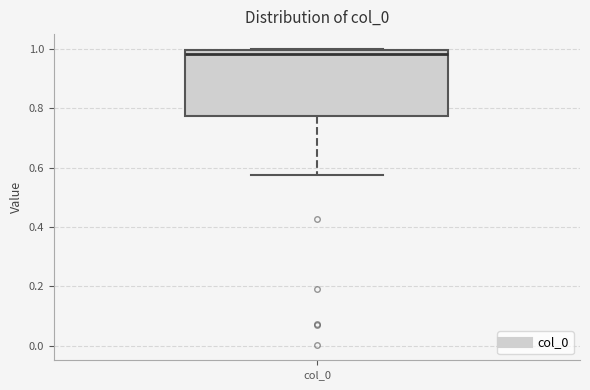

Read this box plot against the y-axis: the position of the median line, the range covered by the box, and the ends of both whiskers. The values are not printed on the chart, so give them approximately, as read against the axis.

median 0.98, box 0.78 to 1.00, whiskers 0.58 to 1.00